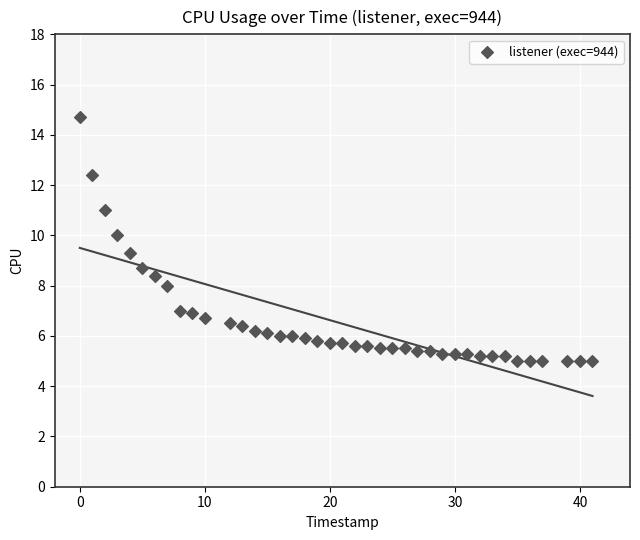

What is the range of X values (max minus min)?

41.0